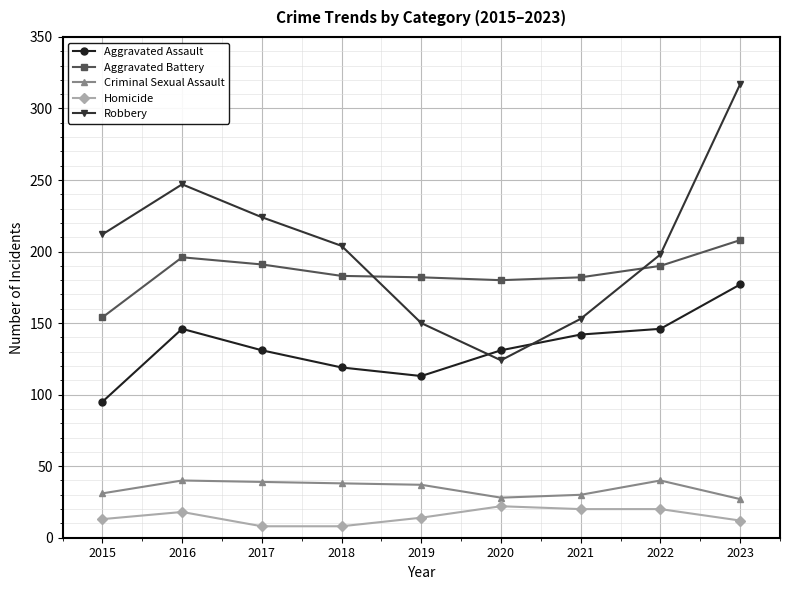

True or false: Criminal Sexual Assault has more than 0 interior local peaks.

True